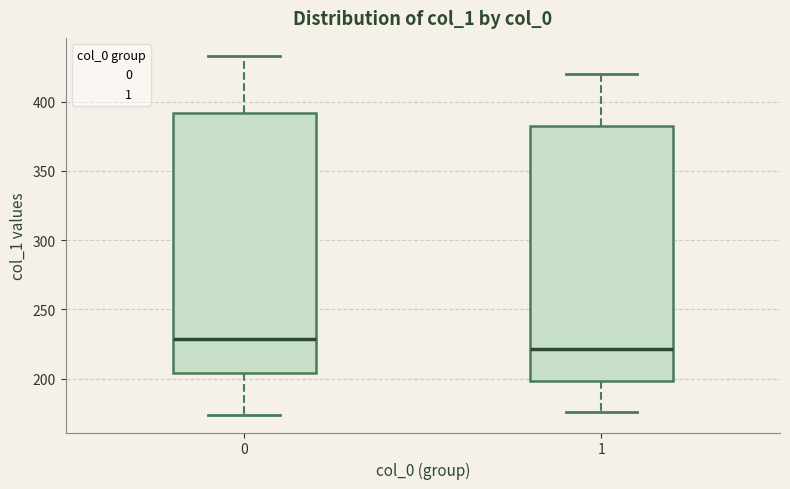

Reading left to right, read every box against the y-axis: the position of its median line, the range the box covers, and the ends of its whiskers. The values are not printed on the chart, so give them approximately, as read against the axis.

0: median 230, box 205 to 390, whiskers 175 to 435
1: median 220, box 200 to 385, whiskers 175 to 420